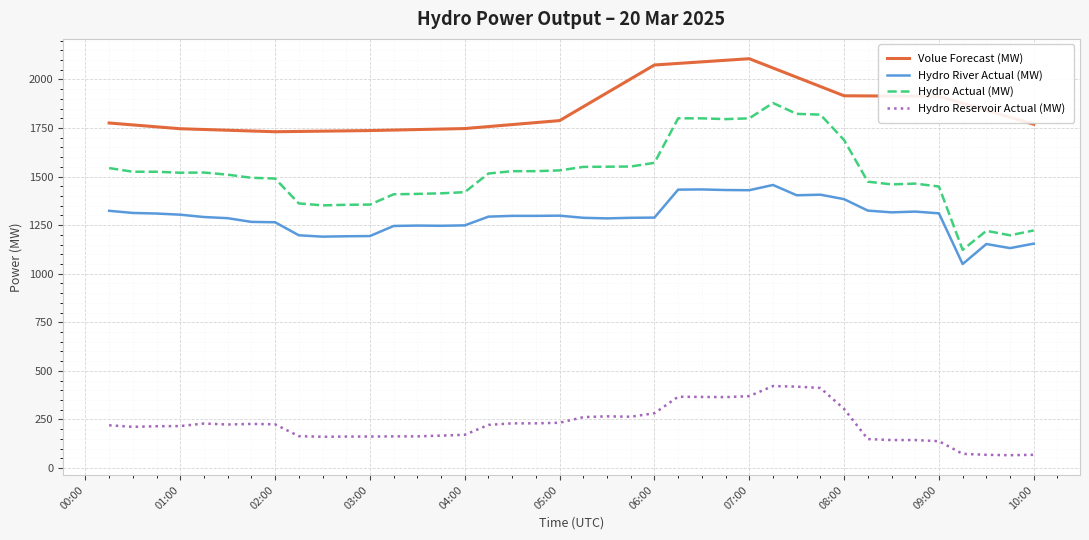

What are all the series names shown in the legend?

Volue Forecast (MW), Hydro River Actual (MW), Hydro Actual (MW), Hydro Reservoir Actual (MW)